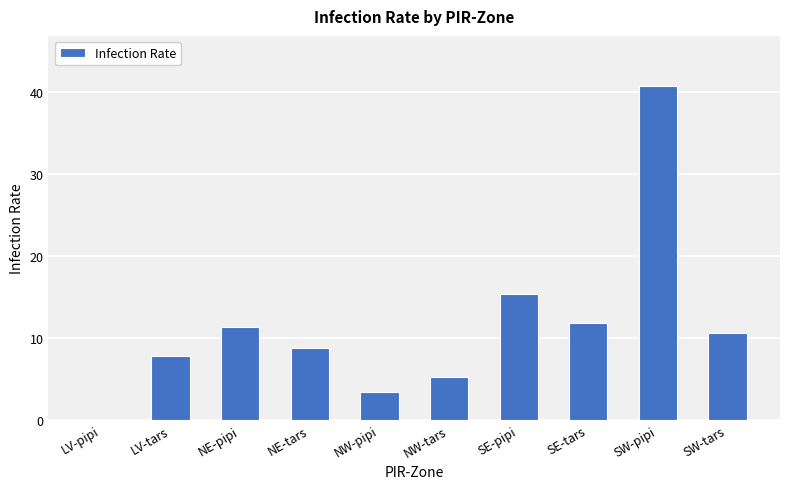

What is the change in value from LV-tars to NW-tars?

-2.6